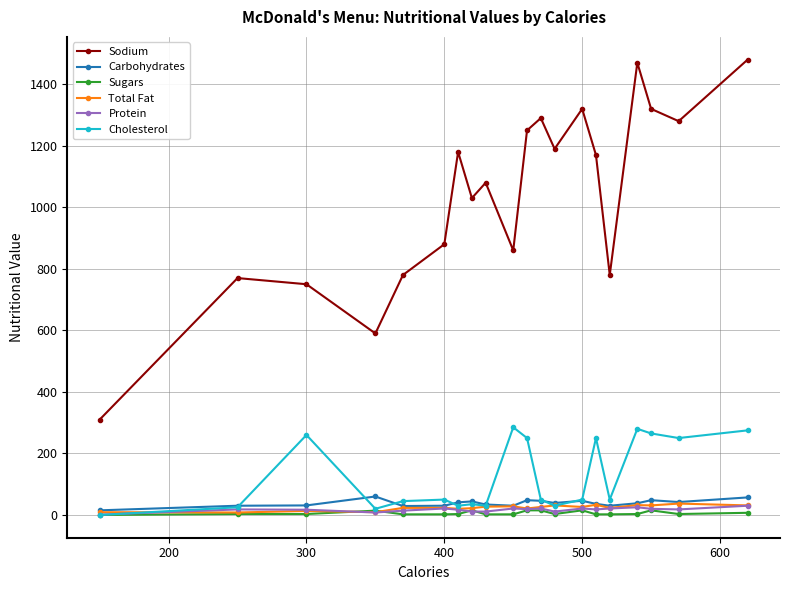

True or false: Sodium and Sugars cross at least once.

False